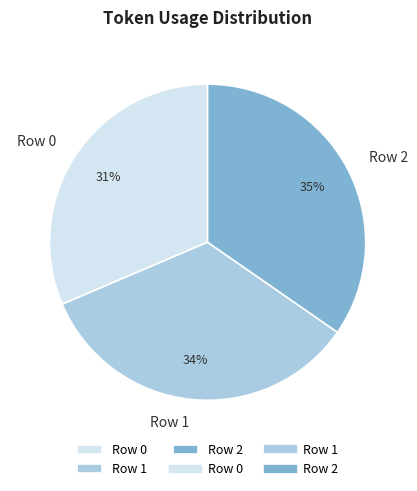

The Row 1 slice represents 34% of the pie. True or false?

True